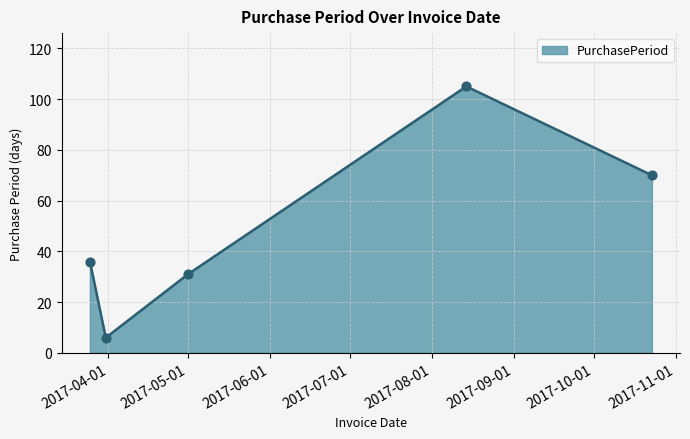

How many interior local valleys (lower than both neighbors) does the data have?

1